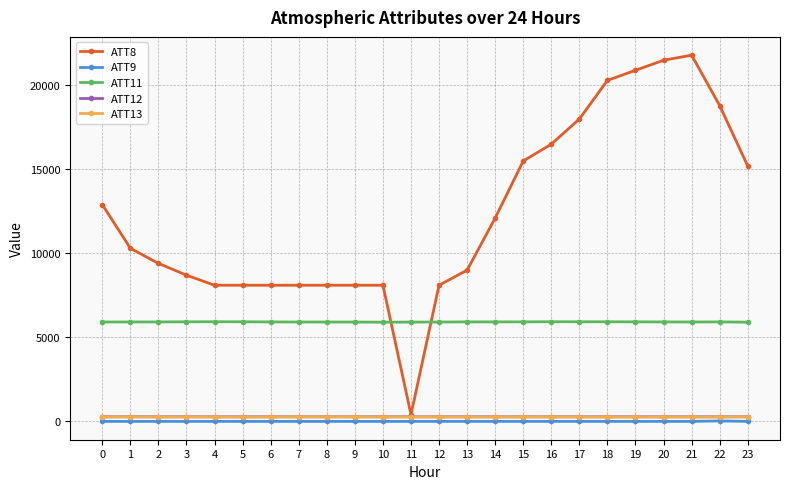

What are all the series names shown in the legend?

ATT8, ATT9, ATT11, ATT12, ATT13